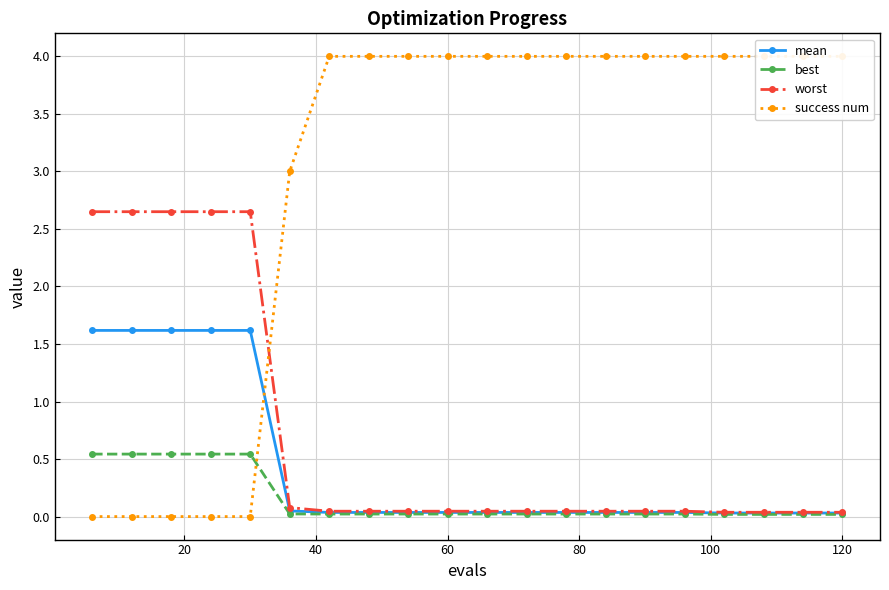

What is the highest value of the mean series?

1.6